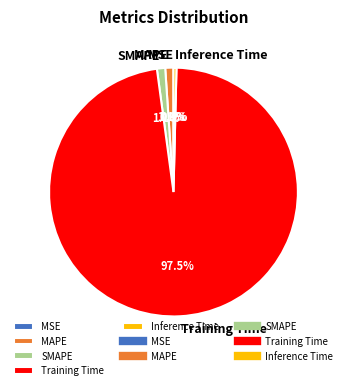

Which category has the biggest portion of the pie?

Training Time